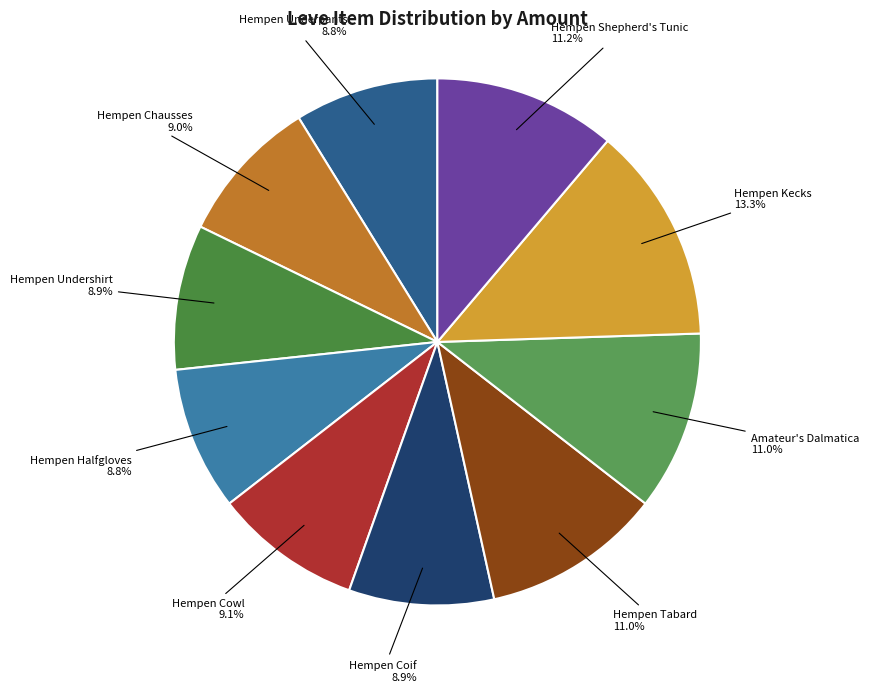

What portion of the pie excludes Hempen Chausses?

91.0%